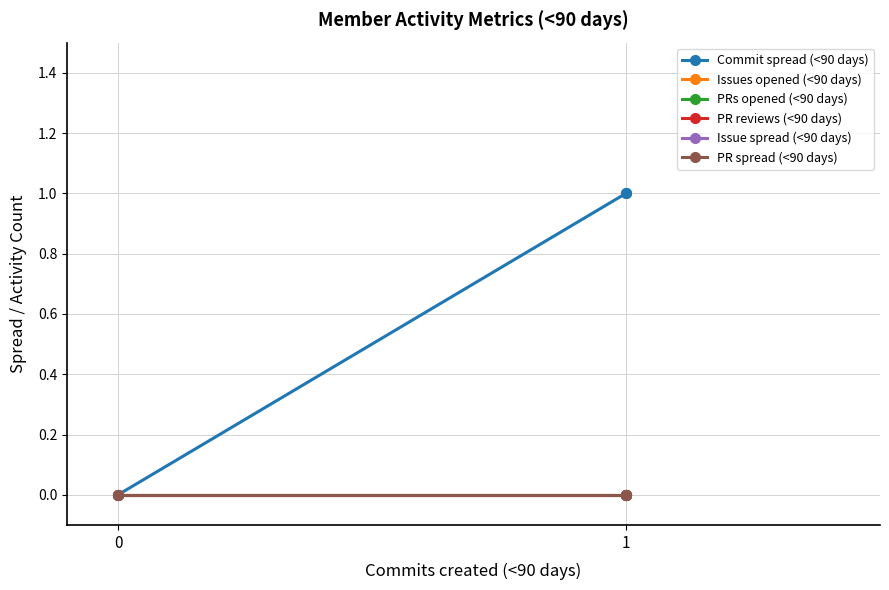

Does the chart have visible grid lines?

Yes